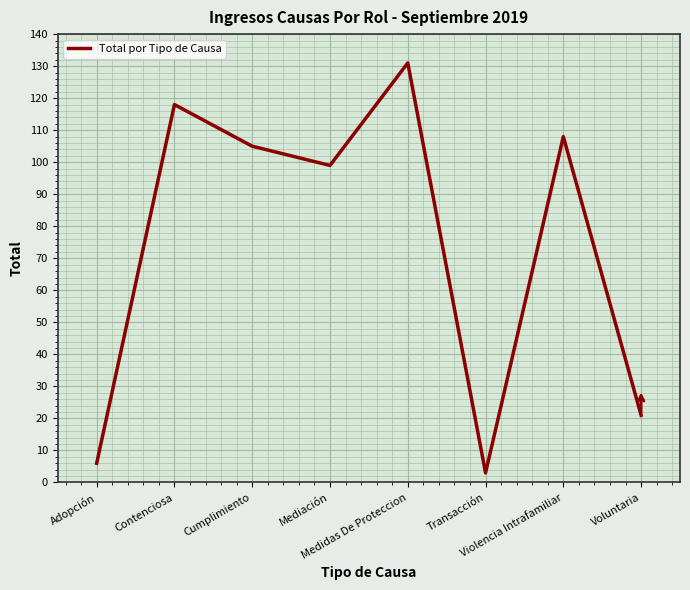

Which label corresponds to the smallest value in the chart?

Transacción